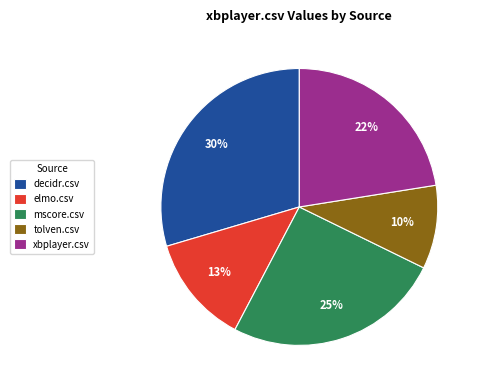

Is there a majority slice in this chart?

No